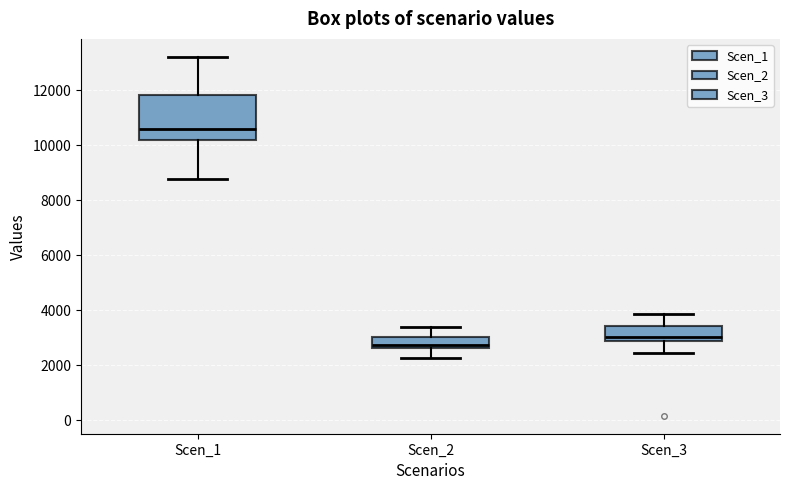

Where does the lower whisker of the box for Scen_2 end on the y-axis? The values are not printed on the chart, so give them approximately, as read against the axis.

2200